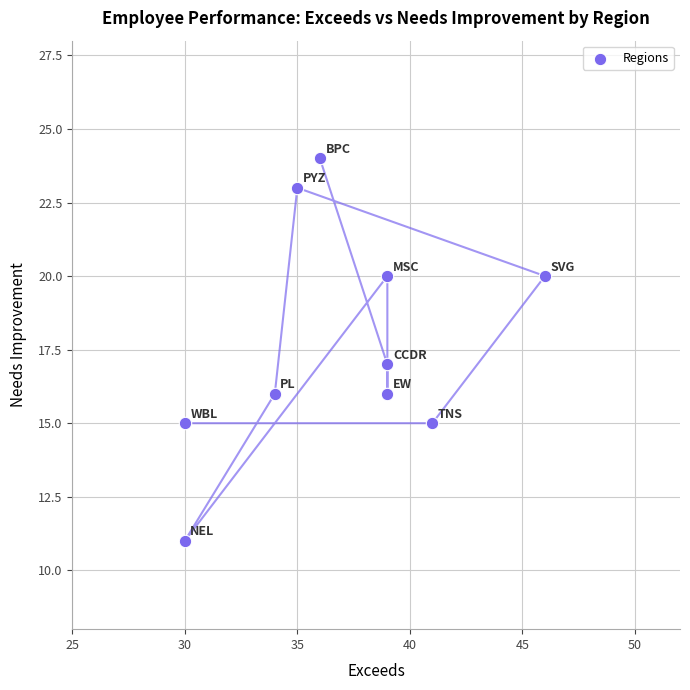

What is the range of Y values (max minus min)?

13